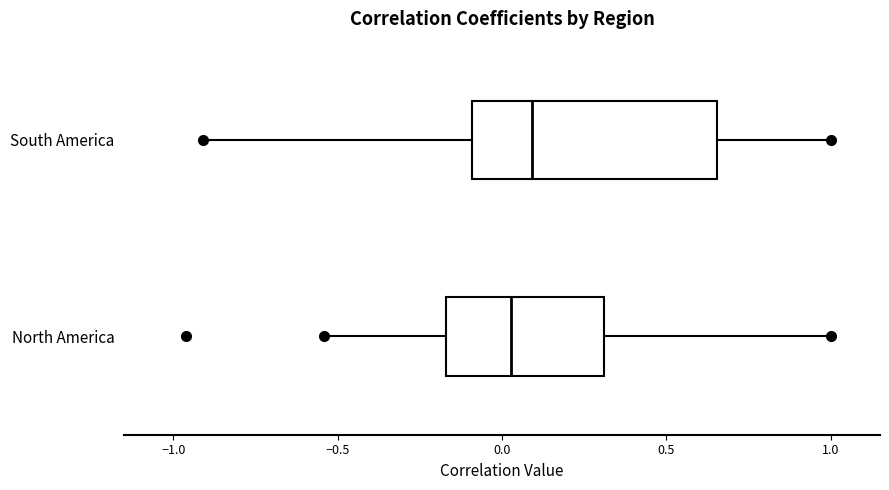

Where is the left edge of the box for South America on the x-axis? The values are not printed on the chart, so give them approximately, as read against the axis.

-0.10